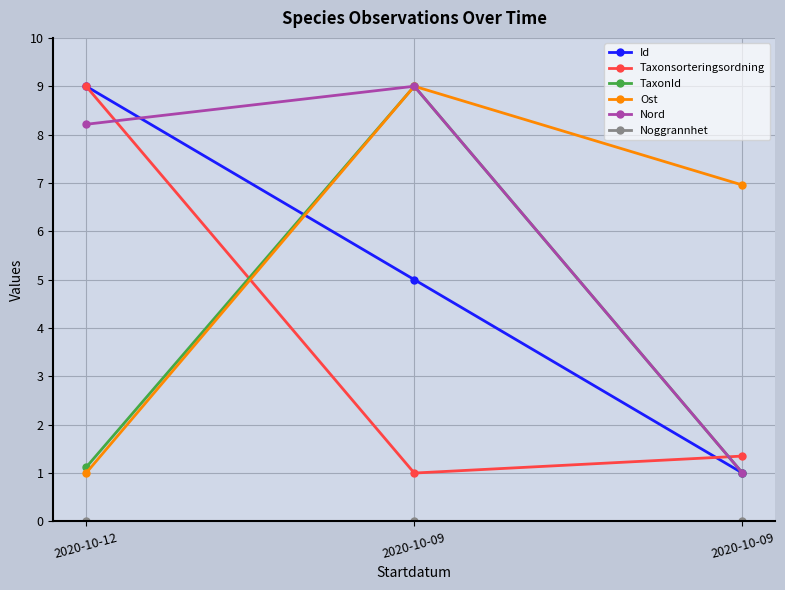

Between 2020-10-12 and 2020-10-09, which series saw the biggest shift?

Id